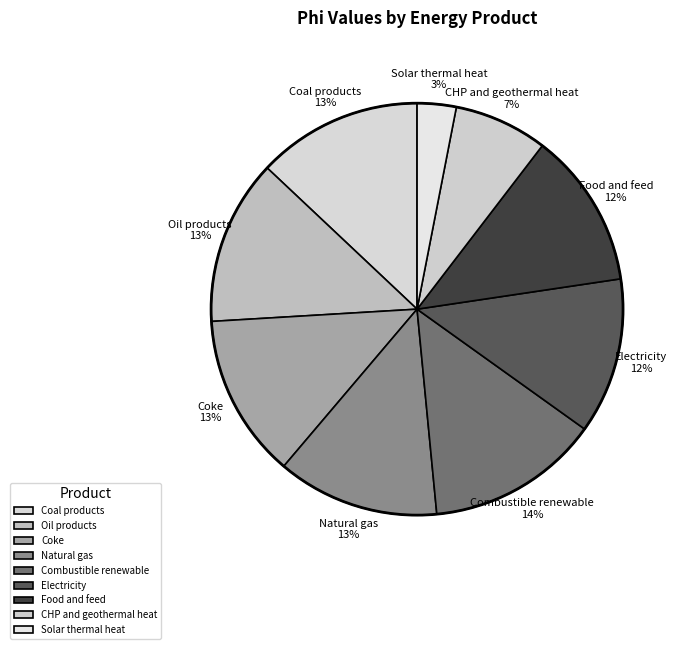

Does Coke account for over 50% of the chart?

No